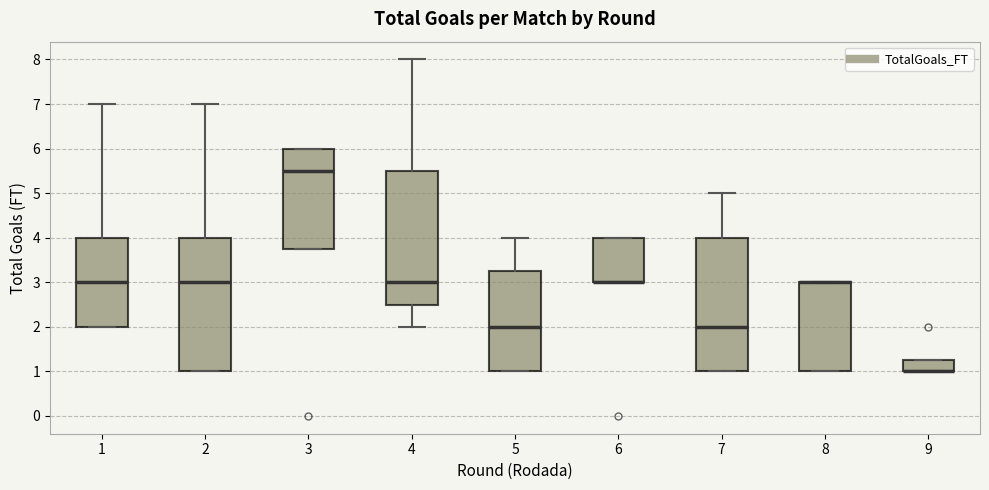

Reading left to right, transcribe this box plot: for each box, give where its median line is, the range the box spans, and where its two whiskers end, as read against the y-axis. The values are not printed on the chart, so give them approximately, as read against the axis.

1: median 3.0, box 2.0 to 4.0, whiskers 2.0 to 7.0
2: median 3.0, box 1.0 to 4.0, whiskers 1.0 to 7.0
3: median 5.5, box 3.8 to 6.0, whiskers 3.8 to 6.0
4: median 3.0, box 2.5 to 5.5, whiskers 2.0 to 8.0
5: median 2.0, box 1.0 to 3.3, whiskers 1.0 to 4.0
6: median 3.0 (drawn on the box's lower edge), box 3.0 to 4.0, whiskers 3.0 to 4.0
7: median 2.0, box 1.0 to 4.0, whiskers 1.0 to 5.0
8: median 3.0 (drawn on the box's upper edge), box 1.0 to 3.0, whiskers 1.0 to 3.0
9: median 1.0 (drawn on the box's lower edge), box 1.0 to 1.3, whiskers 1.0 to 1.3